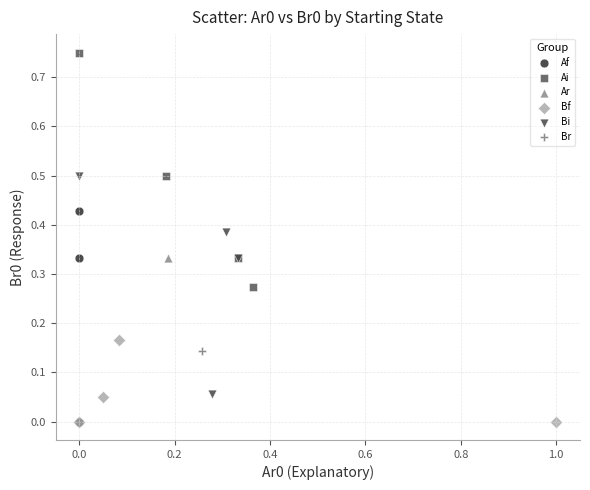

Which series contains the highest Y value?

Ai